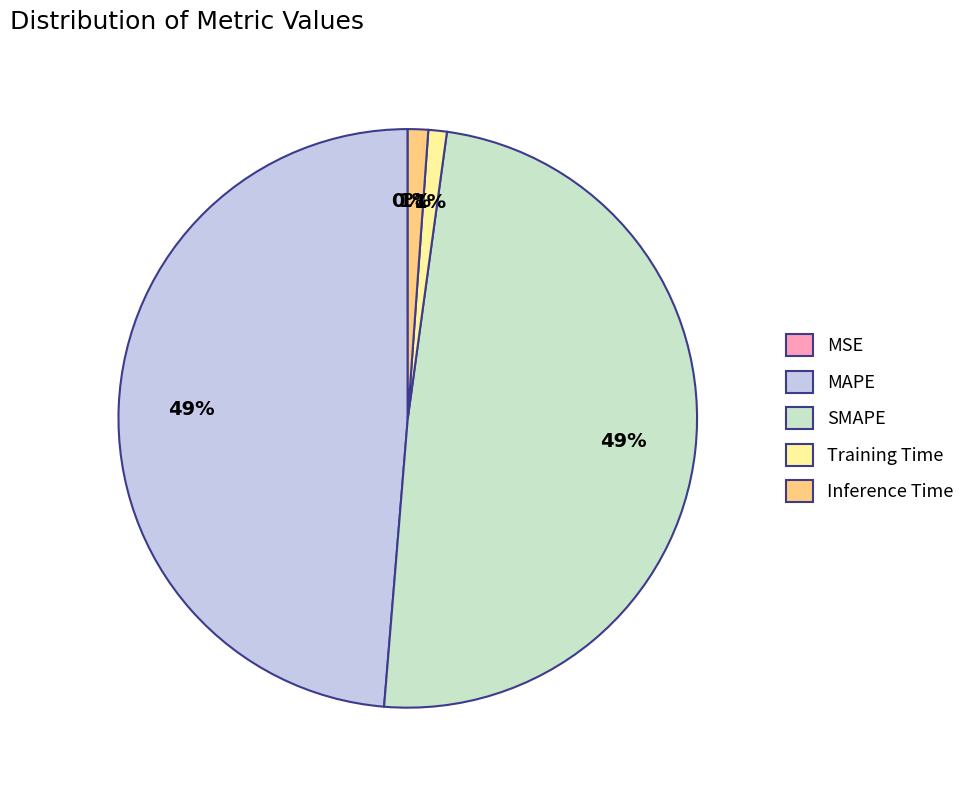

Does any single category account for the majority?

No